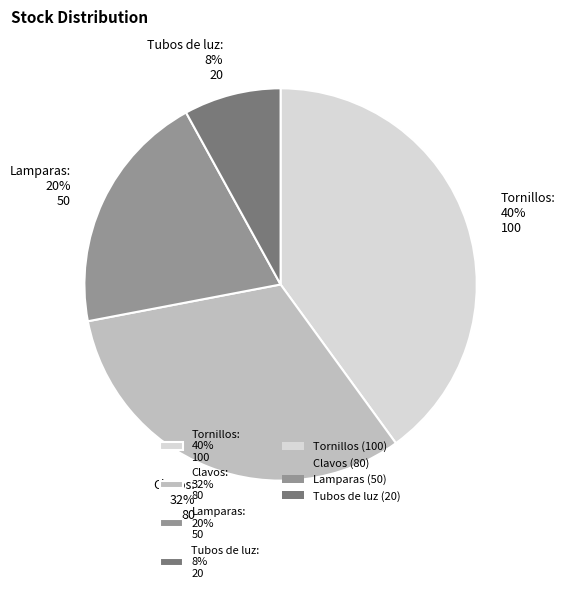

Which slice is the largest?

Tornillos